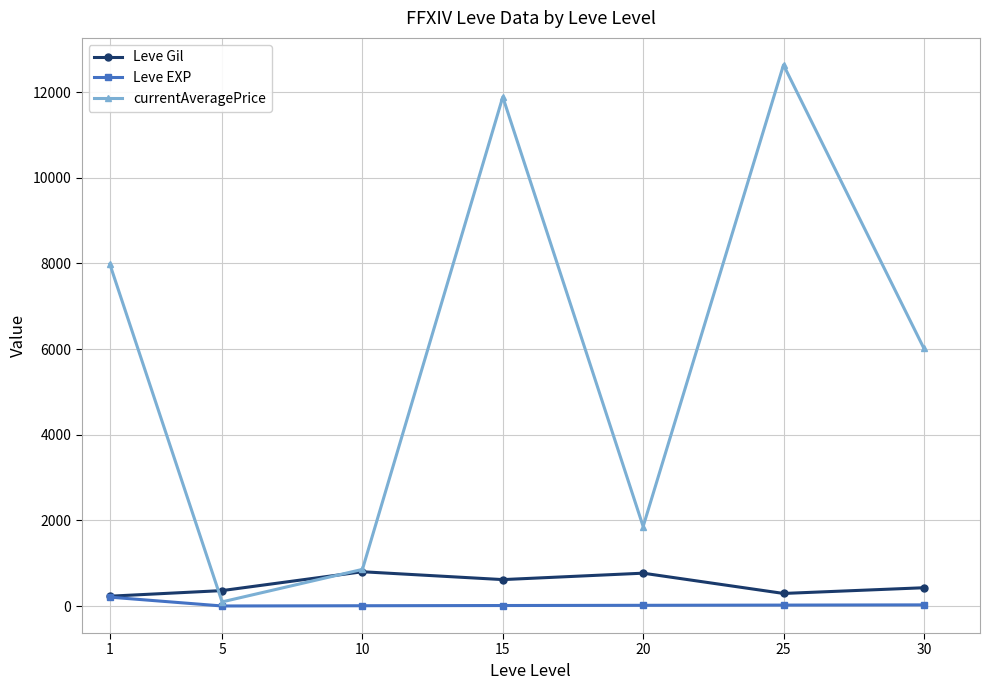

Which series has the largest total across all categories?

currentAveragePrice